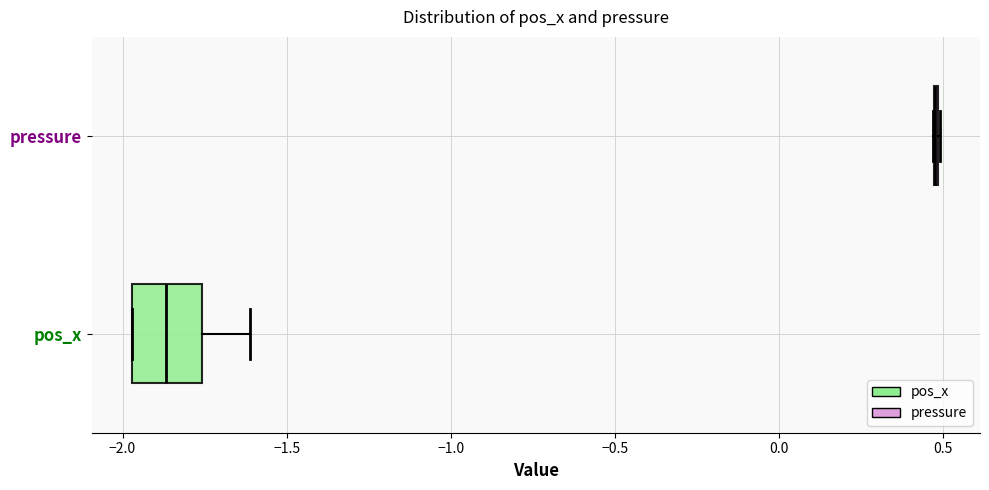

Which box is the widest, from its left edge to its right edge?

pos_x